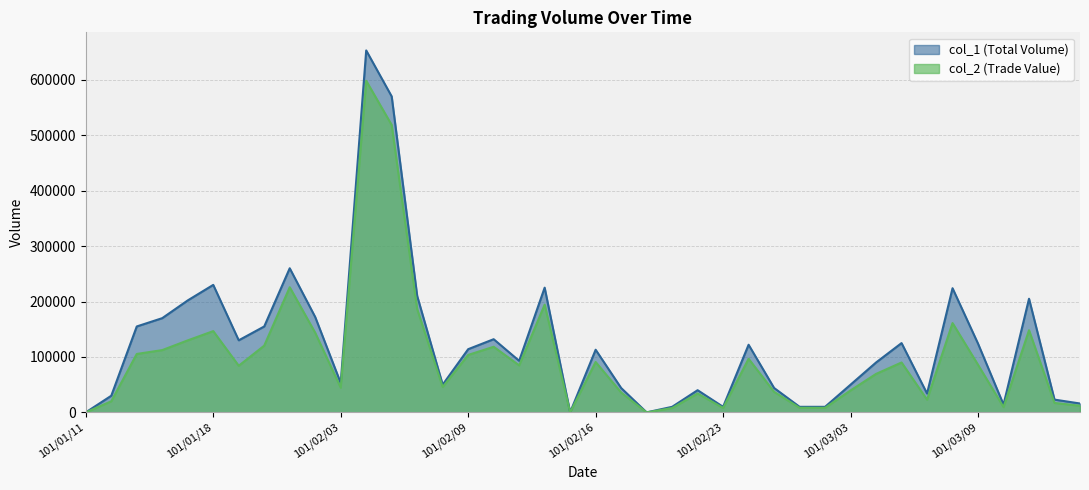

True or false: col_2 and col_1 intersect in this chart.

False